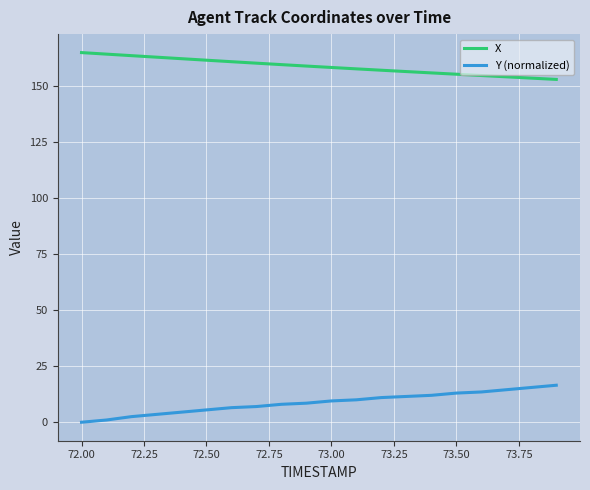

What is the difference between the maximum and minimum values in the Y (normalized) series?

16.5